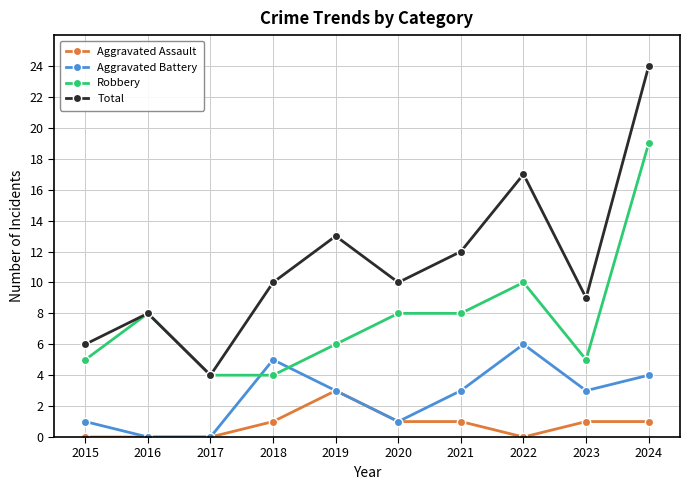

List the series in order of their peak value, highest first.

Total, Robbery, Aggravated Battery, Aggravated Assault